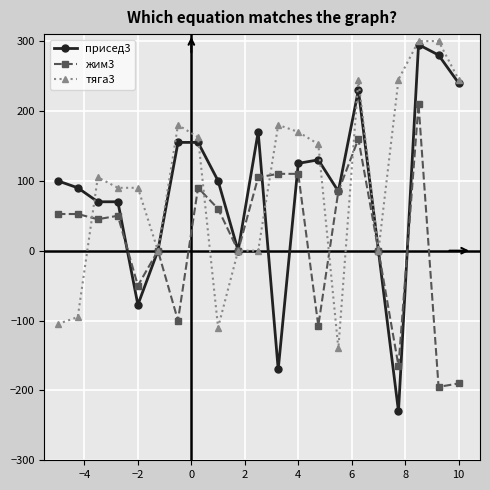

Reading left to right, extract all data points from this chart.

присед3: 100.0	90.0	70.0	70.0	-77.5	0.0	155.0	155.0	100.0	0.0	170.0	-170.0	125.0	130.0	85.0	230.0	0.0	-230.0	295.0	280.0	240.0
жим3: 52.5	52.5	45.0	50.0	-50.0	0.0	-100.0	90.0	60.0	0.0	105.0	110.0	110.0	-107.5	85.0	160.0	0.0	-165.0	210.0	-195.0	-190.0
тяга3: -105.0	-95.0	105.0	90.0	90.0	0.0	180.0	162.5	-110.0	0.0	0.0	180.0	170.0	152.5	-140.0	245.0	0.0	245.0	300.0	300.0	245.0